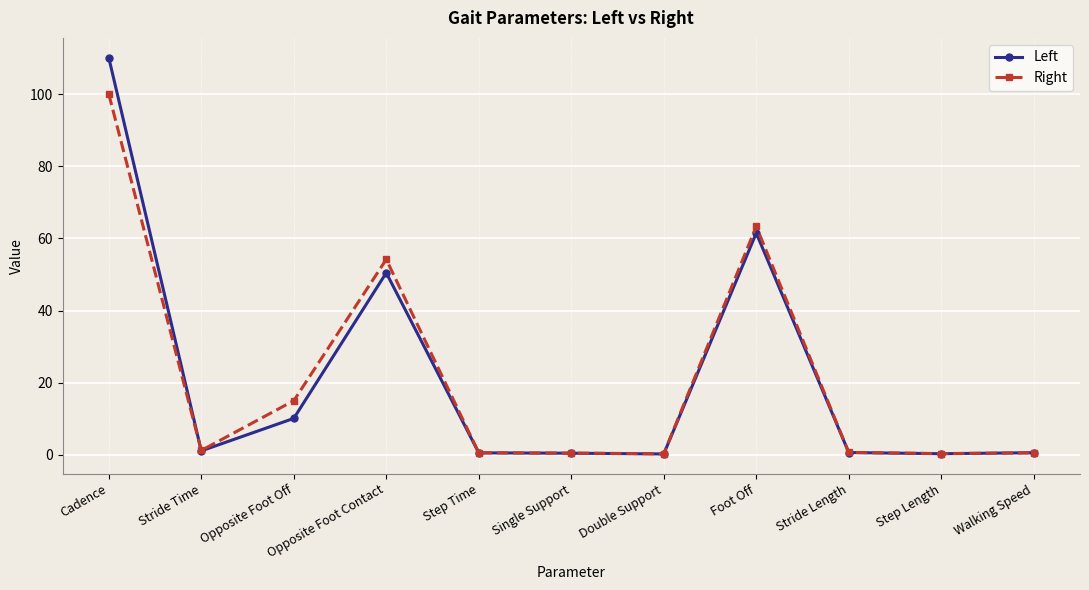

The Left series shows 65.7 at Opposite Foot Contact. True or false?

False